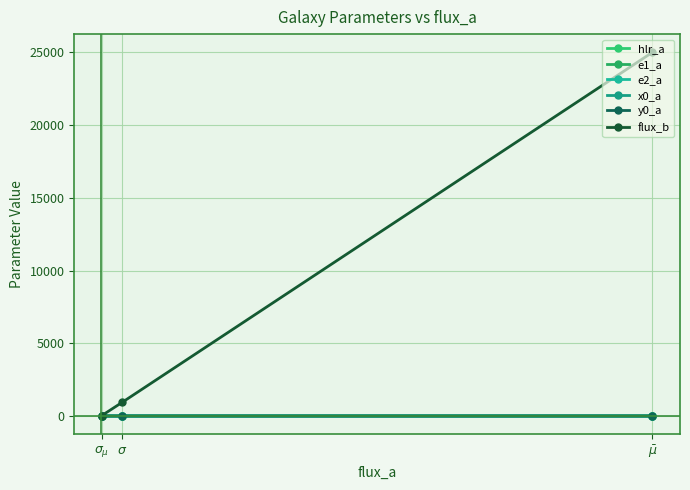

How many lines are shown in the chart?

6